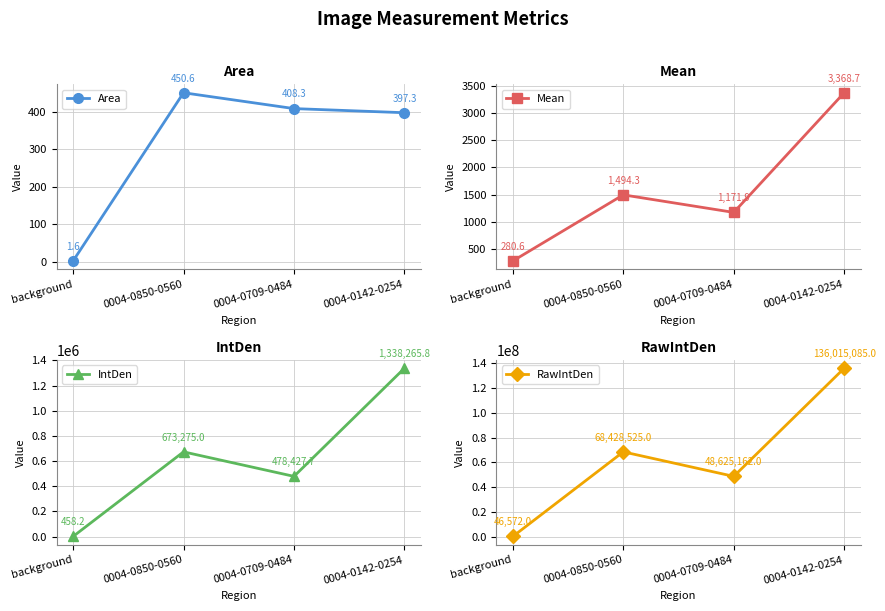

At how many categories does at least one series exceed 106050375?

1